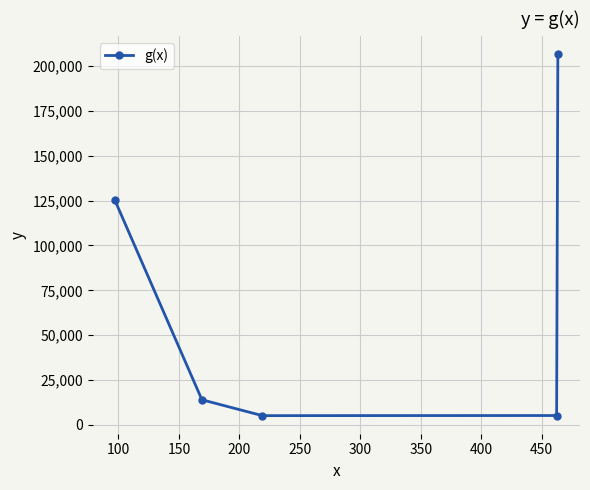

What is the difference between the second highest and minimum values?

120104.8